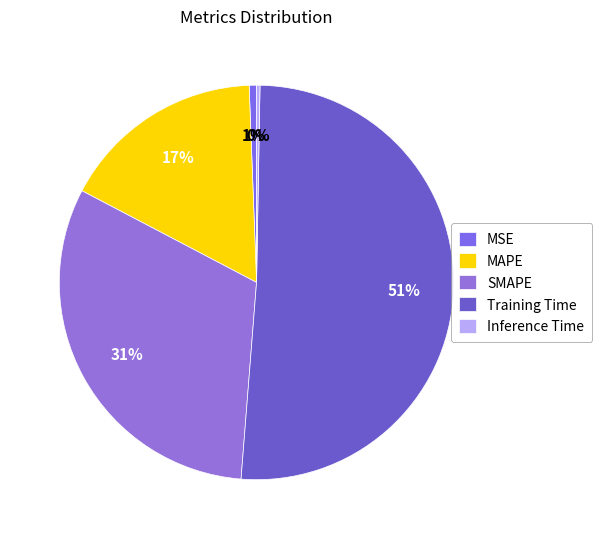

How many slices are in this pie chart?

5